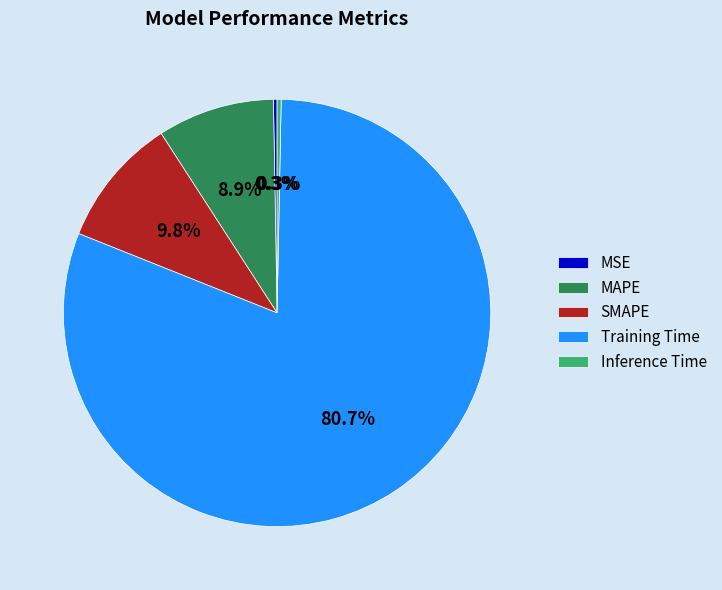

Between Inference Time and SMAPE, which is larger?

SMAPE